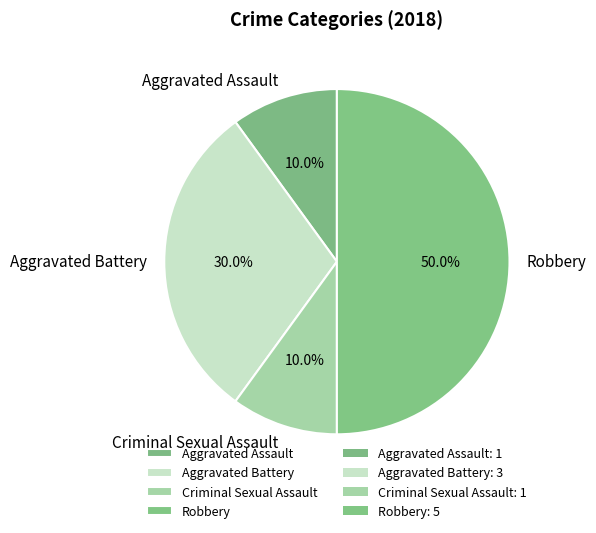

Does Aggravated Assault represent more than half of the total?

No